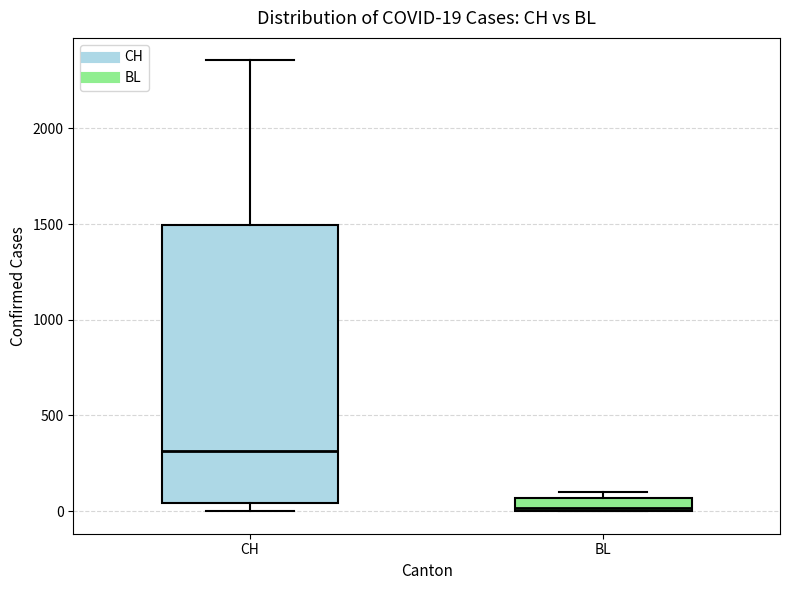

Which box has the lowest median line?

BL